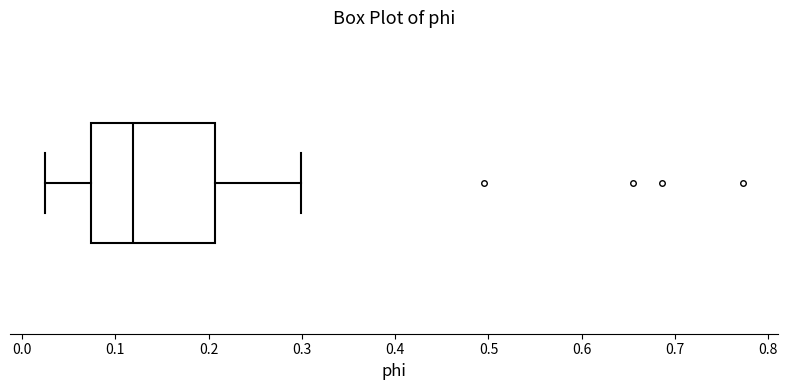

Read this box plot against the x-axis: the position of the median line, the range covered by the box, and the ends of both whiskers. The values are not printed on the chart, so give them approximately, as read against the axis.

median 0.12, box 0.07 to 0.21, whiskers 0.02 to 0.30